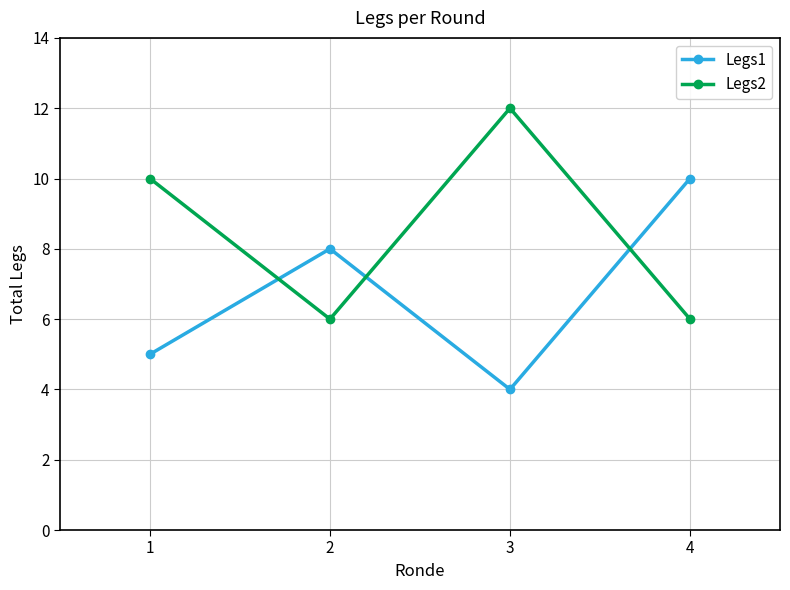

How many data points in Legs2 are less than 10?

2